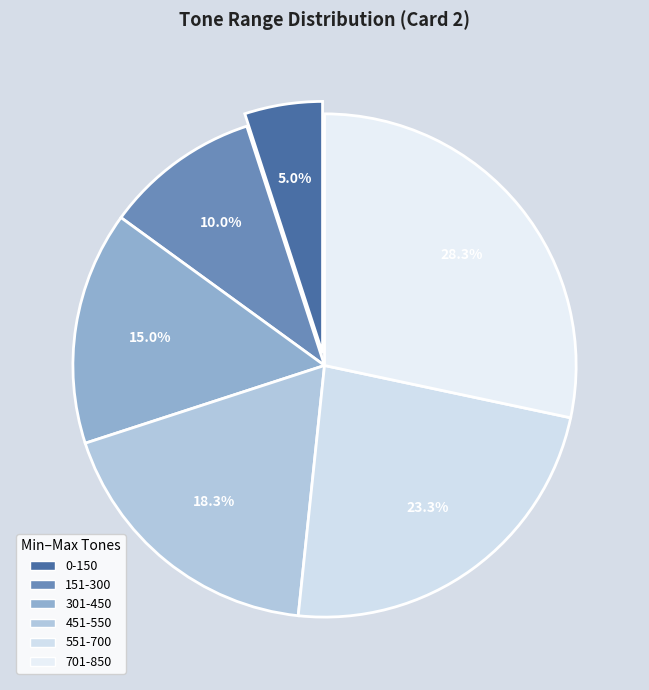

Count the number of slices in the pie.

6